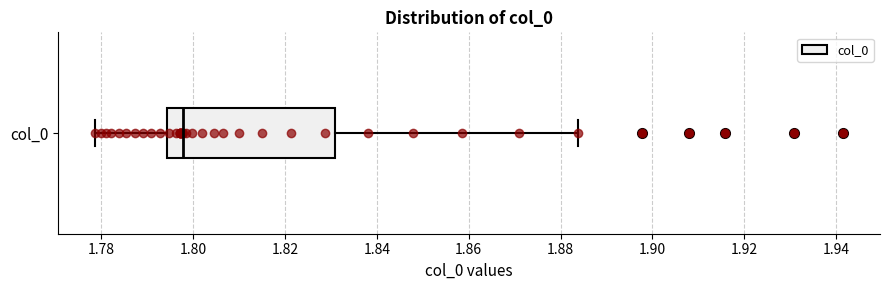

Read this box plot against the x-axis: the position of the median line, the range covered by the box, and the ends of both whiskers. The values are not printed on the chart, so give them approximately, as read against the axis.

median 1.798, box 1.794 to 1.832, whiskers 1.778 to 1.884